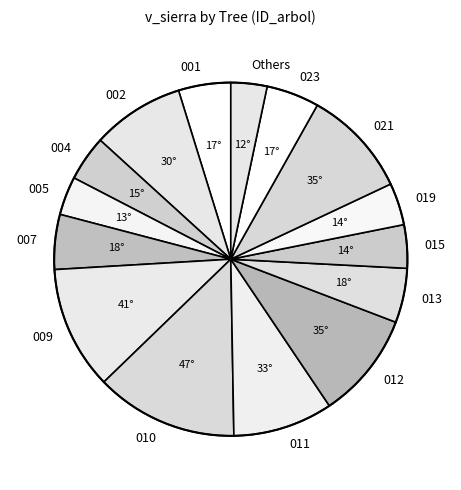

The 013 slice represents 5% of the pie. True or false?

True